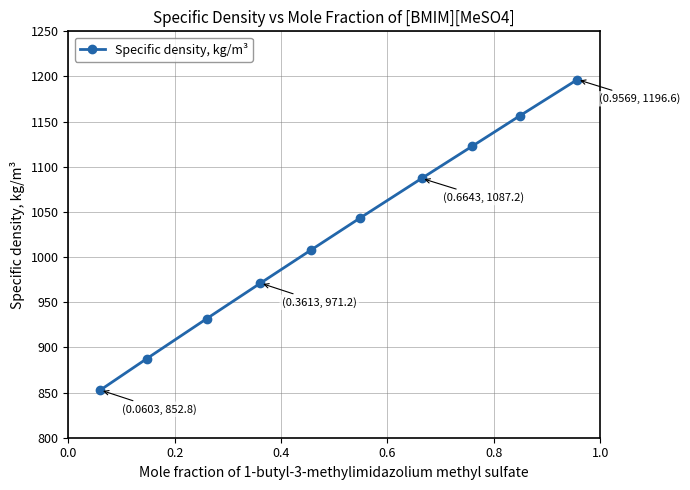

What is the minimum value shown in the chart?

852.8